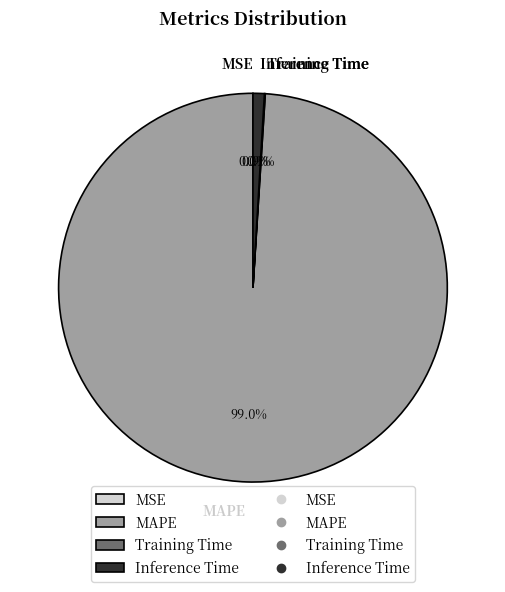

How much of the chart is everything except Training Time?

99.9%